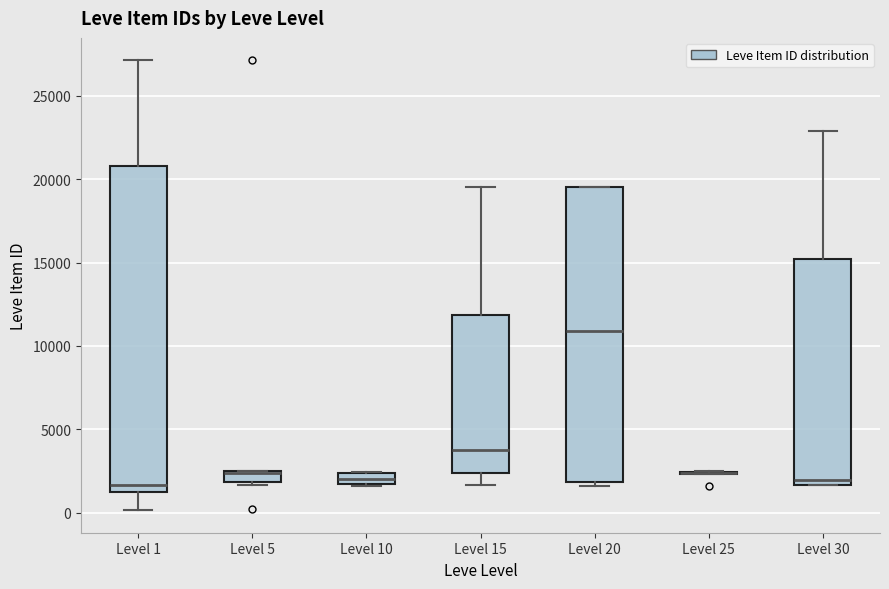

Where is the lower edge of the box for Level 20 on the y-axis? The values are not printed on the chart, so give them approximately, as read against the axis.

2000